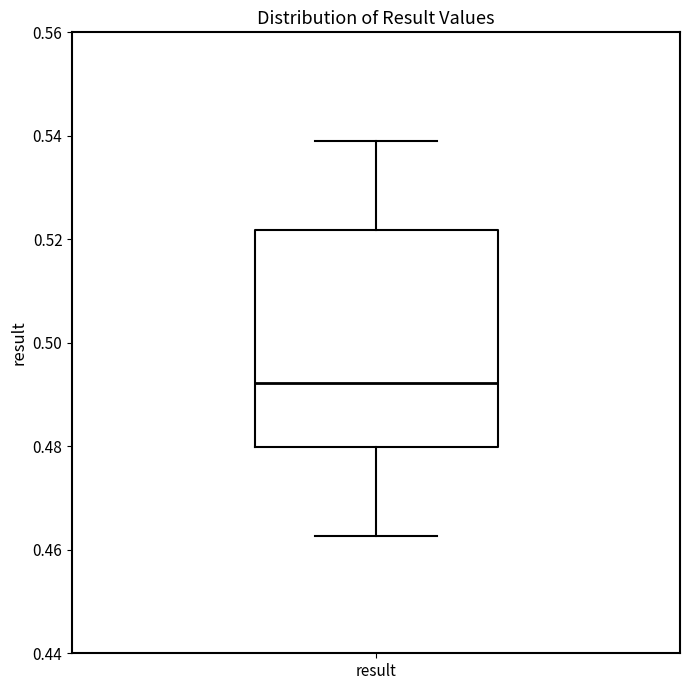

Where is the upper edge of the box for result on the y-axis? The values are not printed on the chart, so give them approximately, as read against the axis.

0.522